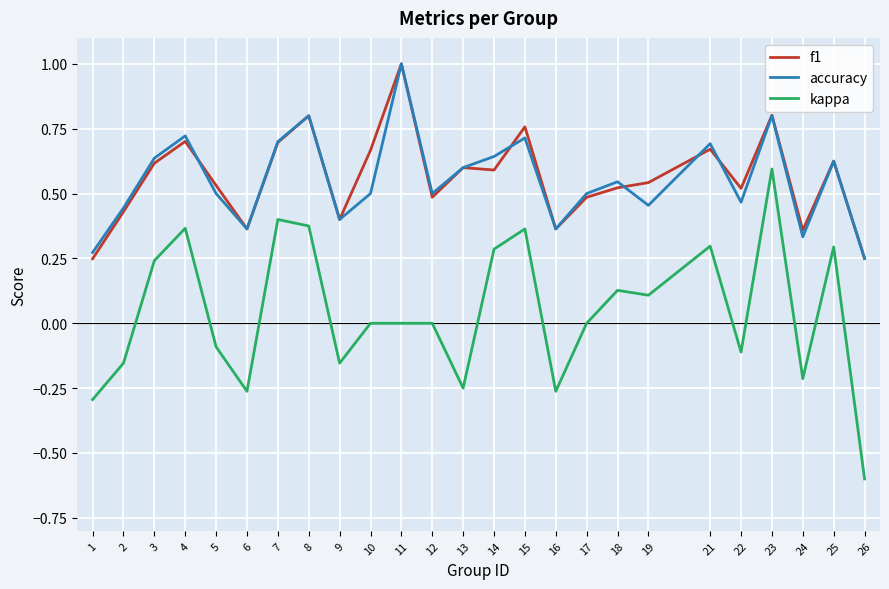

True or false: accuracy and kappa cross at least once.

False